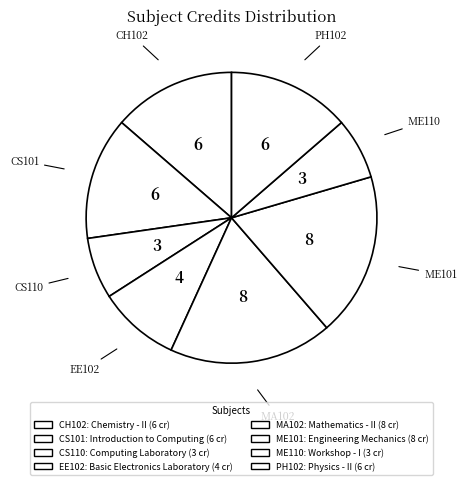

Is there a majority slice in this chart?

No